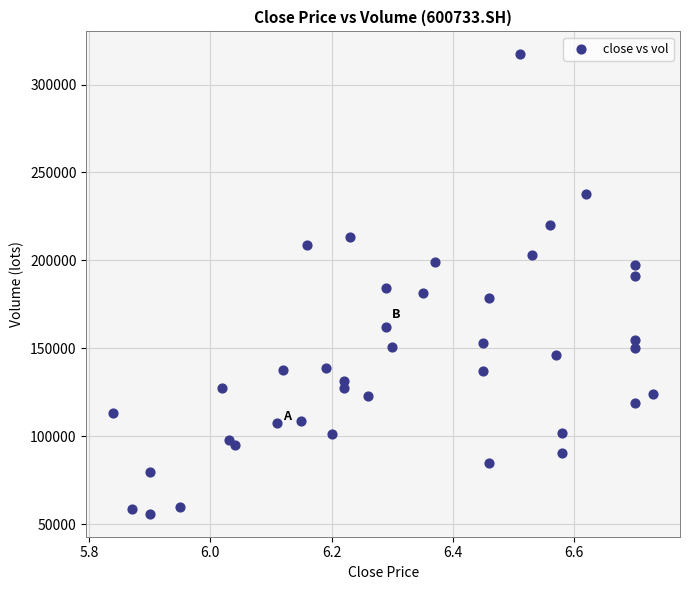

What is the range of Y values (max minus min)?

261249.0